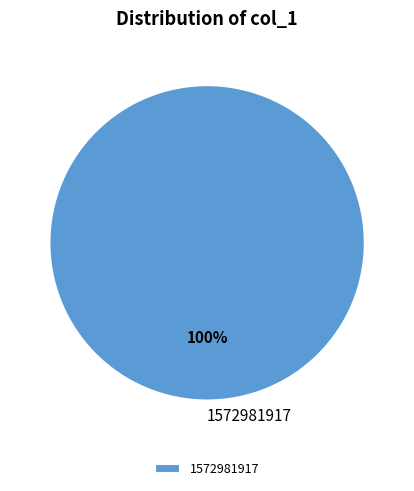

The 1572981917 slice represents 88% of the pie. True or false?

False